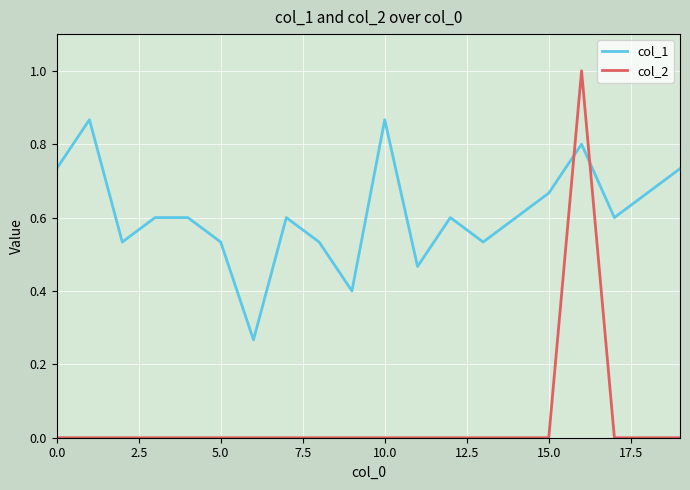

List the series in order of their overall mean, lowest first.

col_2, col_1